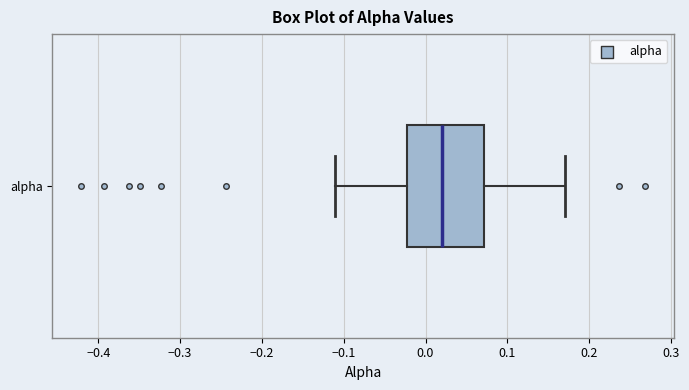

Read this box plot against the x-axis: the position of the median line, the range covered by the box, and the ends of both whiskers. The values are not printed on the chart, so give them approximately, as read against the axis.

median 0.02, box -0.02 to 0.07, whiskers -0.11 to 0.17